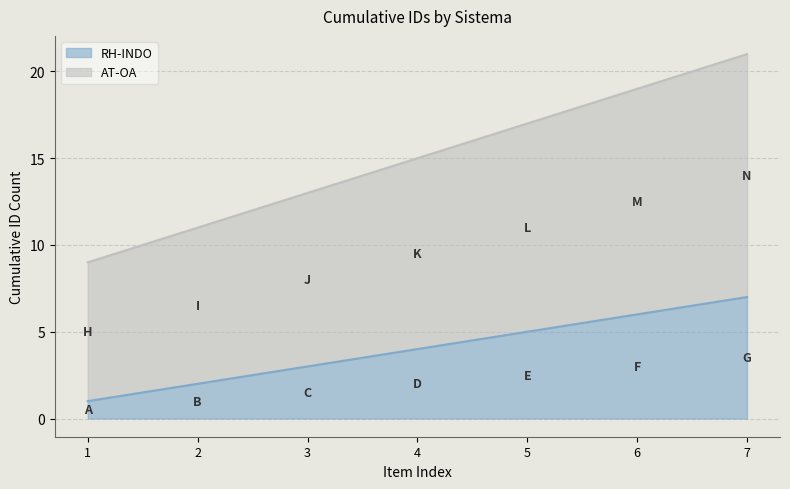

What is the approximate value of RH-INDO at 5?

5